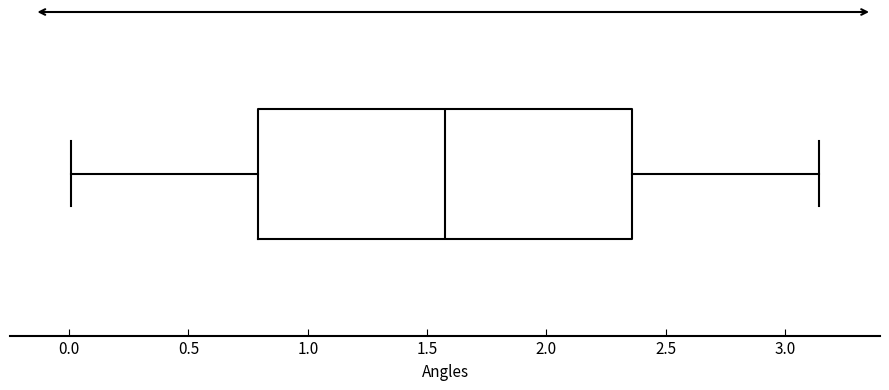

Transcribe this box plot: give where the median line is, the range the box spans, and where the two whiskers end, as read against the x-axis. The values are not printed on the chart, so give them approximately, as read against the axis.

median 1.60, box 0.80 to 2.35, whiskers 0.00 to 3.15